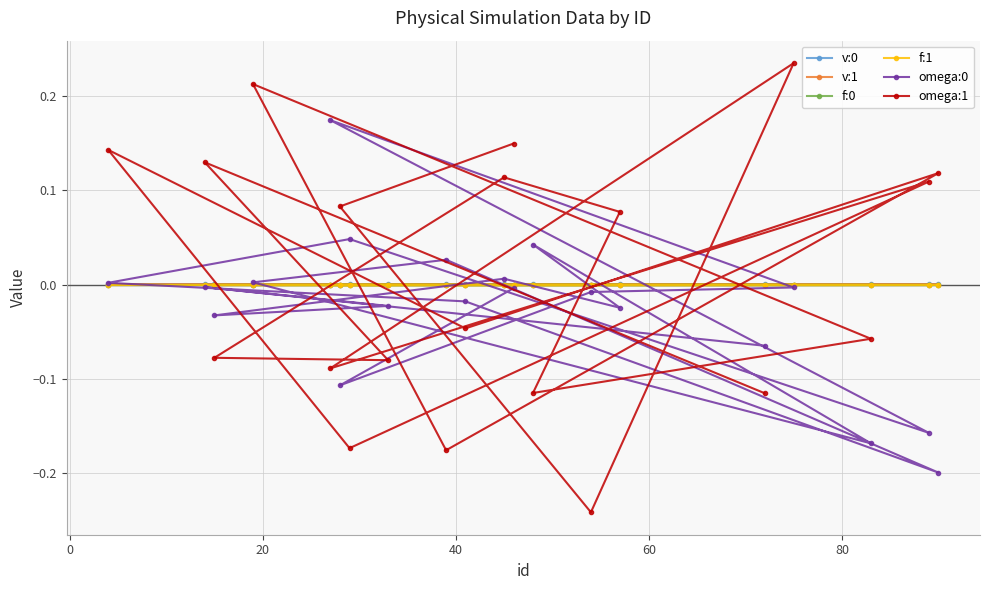

How many categories are shown in the chart?

20